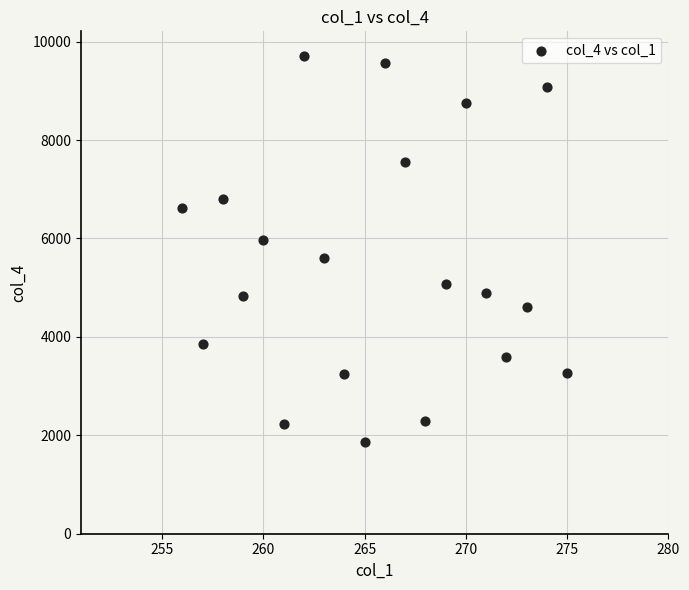

What is the range of Y values (max minus min)?

7852